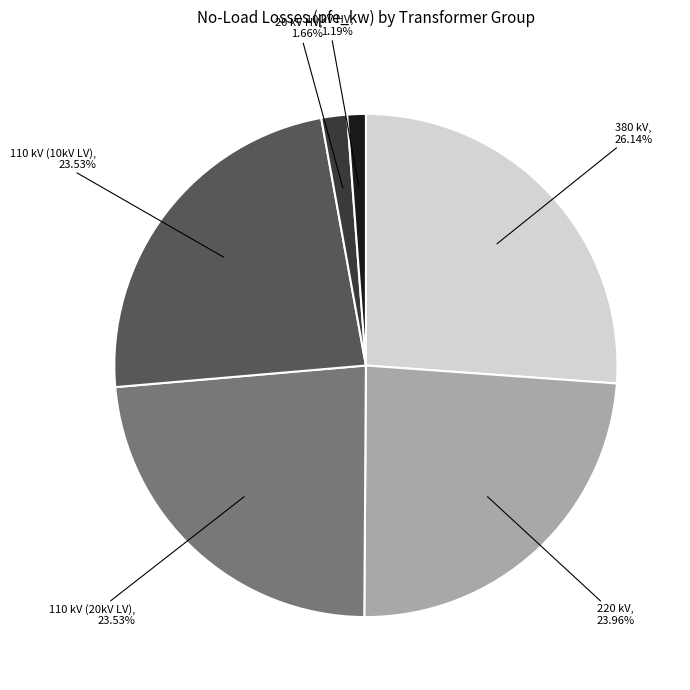

Which category has the biggest portion of the pie?

380 kV